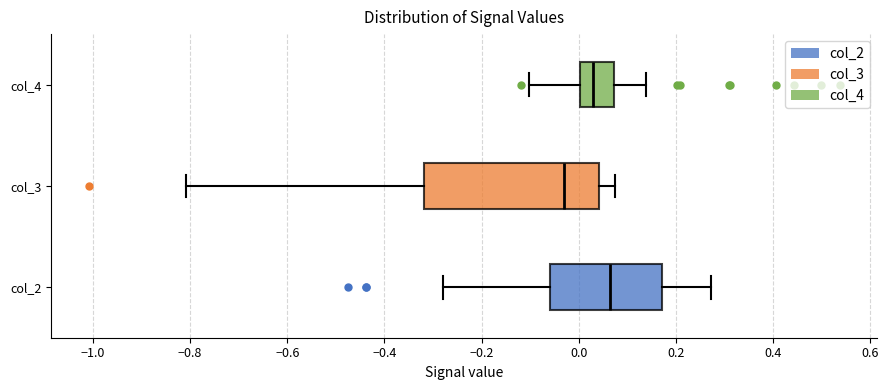

Comparing the boxes themselves (not the whiskers), which one is the widest?

col_3